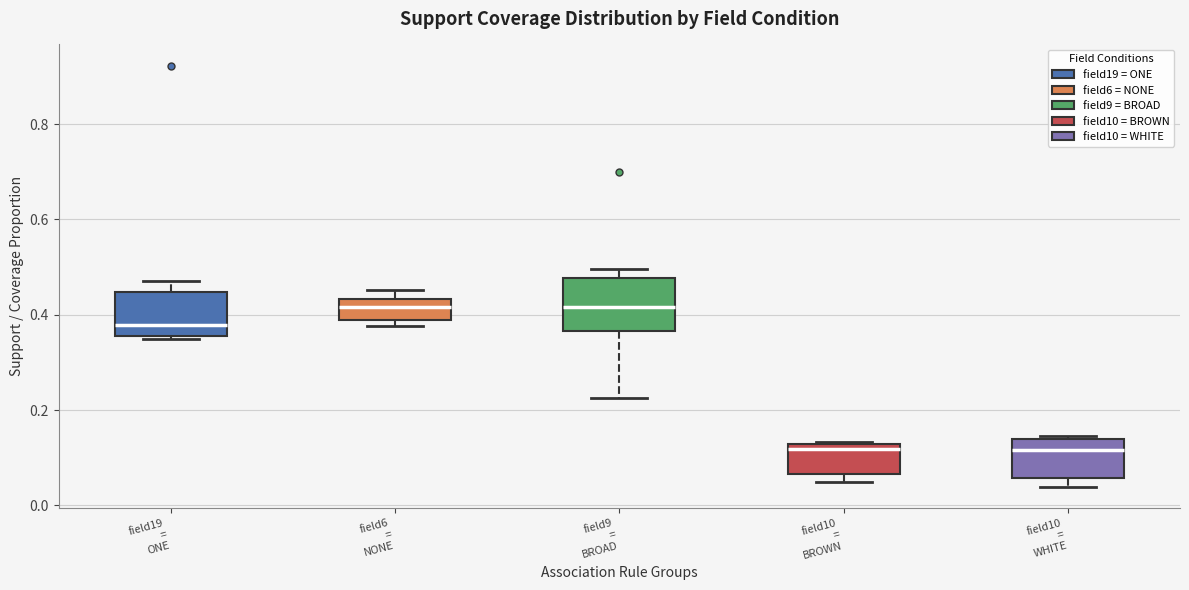

Reading left to right, transcribe this box plot: for each box, give where its median line is, the range the box spans, and where its two whiskers end, as read against the y-axis. The values are not printed on the chart, so give them approximately, as read against the axis.

field19 = ONE: median 0.38, box 0.36 to 0.44, whiskers 0.34 to 0.48
field6 = NONE: median 0.42, box 0.38 to 0.44, whiskers 0.38 (just below the box's lower edge) to 0.46
field9 = BROAD: median 0.42, box 0.36 to 0.48, whiskers 0.22 to 0.50
field10 = BROWN: median 0.12 (just below the box's upper edge), box 0.06 to 0.12, whiskers 0.04 to 0.14
field10 = WHITE: median 0.12, box 0.06 to 0.14, whiskers 0.04 to 0.14 (just above the box's upper edge)